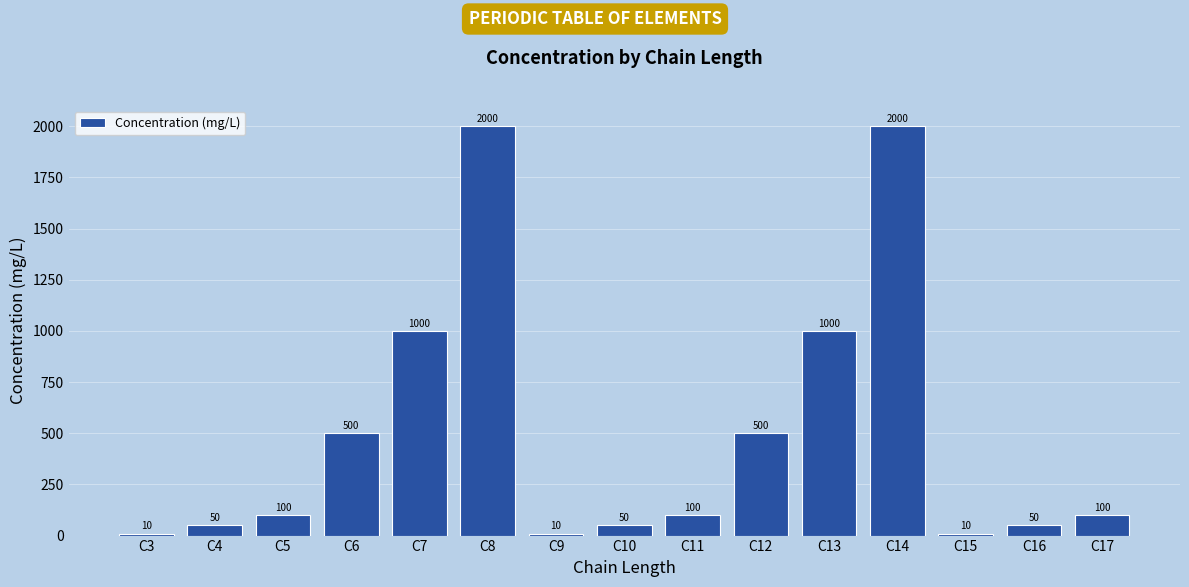

What is the greatest value displayed?

2000